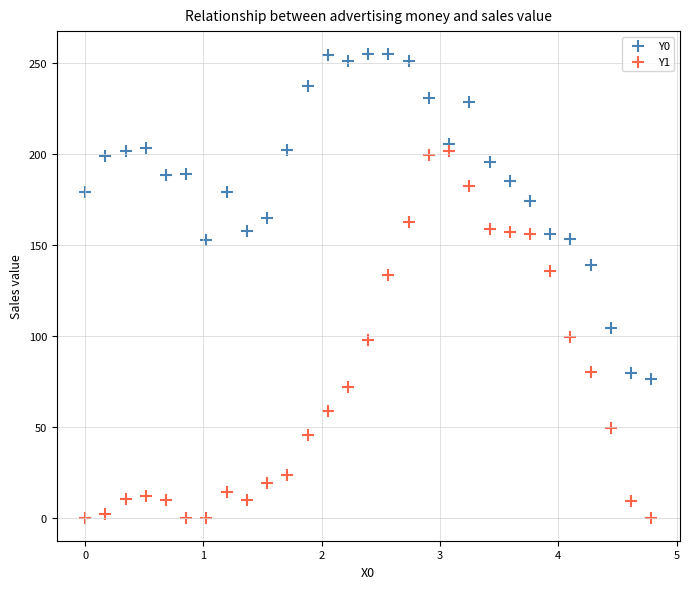

Which series contains the highest Y value?

Y0